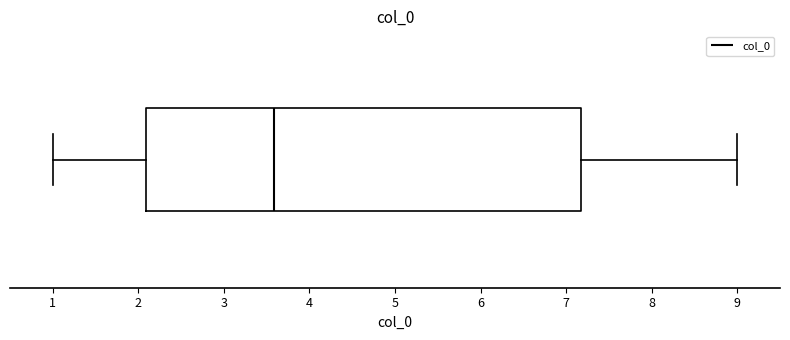

Read this box plot against the x-axis: the position of the median line, the range covered by the box, and the ends of both whiskers. The values are not printed on the chart, so give them approximately, as read against the axis.

median 3.6, box 2.1 to 7.2, whiskers 1.0 to 9.0